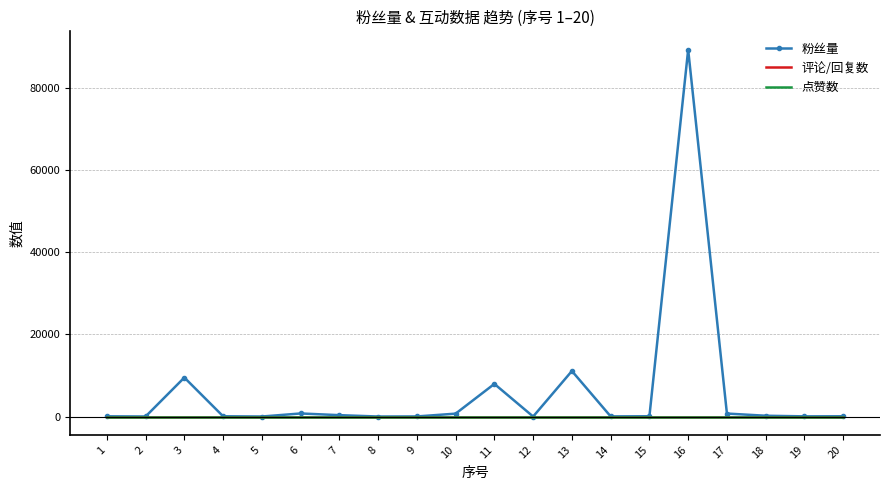

Which series has the largest total across all categories?

粉丝量